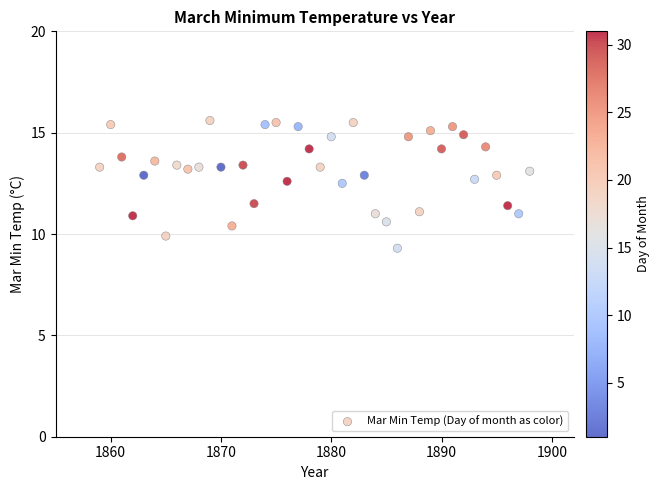

What is the range of Y values (max minus min)?

6.3